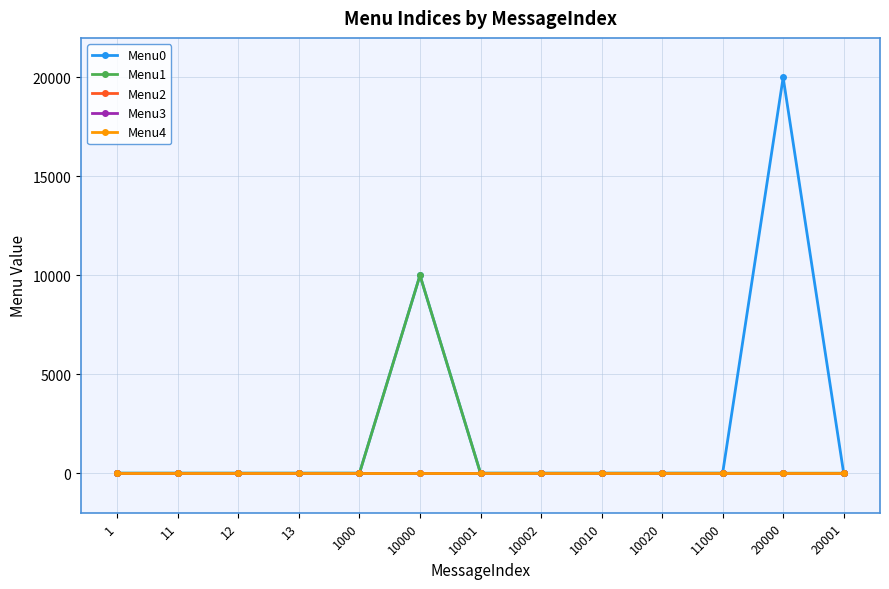

Between 10010 and 13, which is larger?

10010